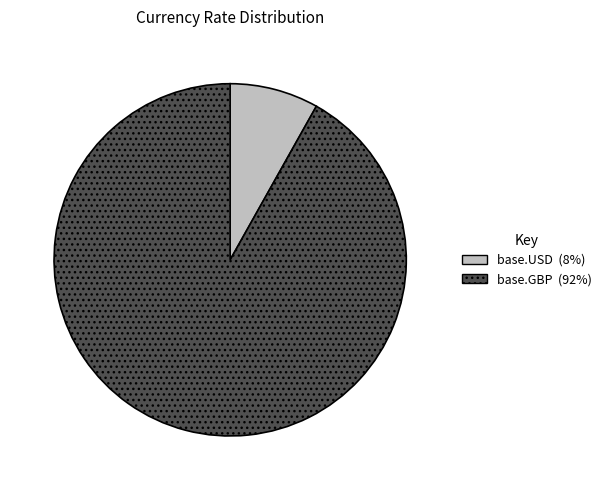

Count the number of slices in the pie.

2